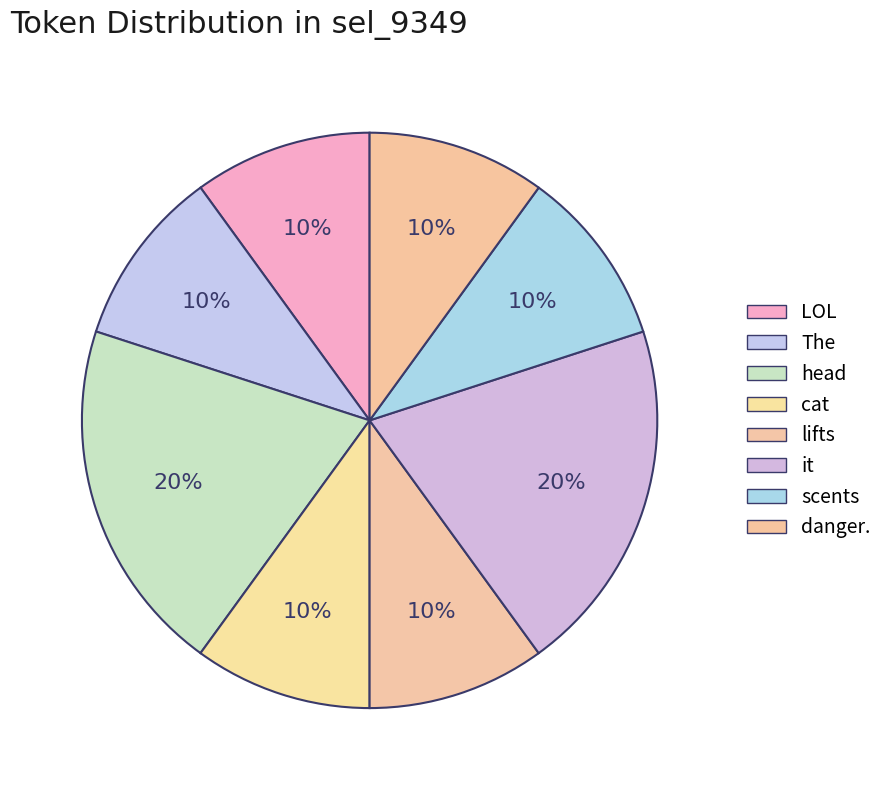

How many slices are in this pie chart?

8